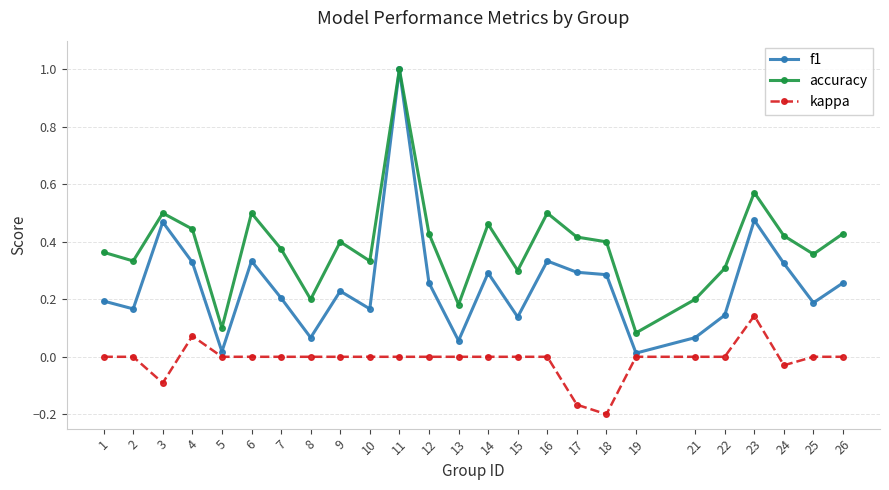

Which series has the largest total across all categories?

accuracy